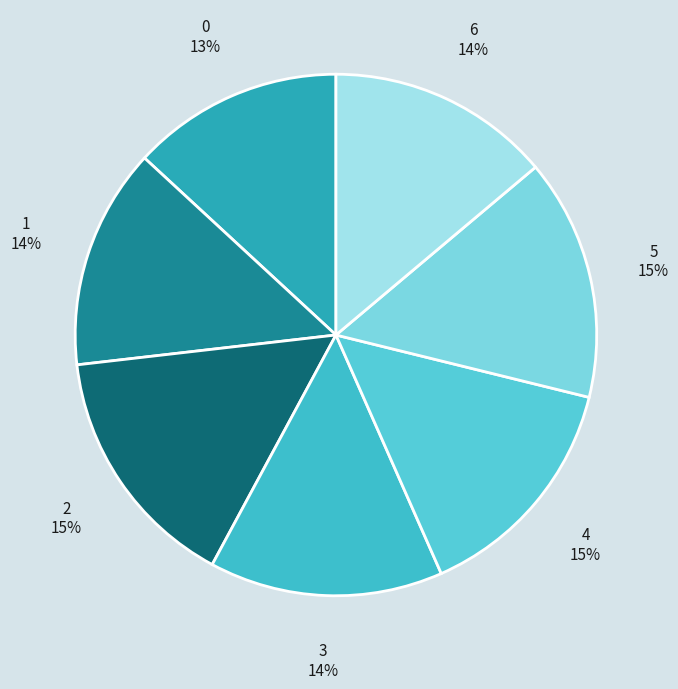

Which has a higher value, 6 or 4?

4